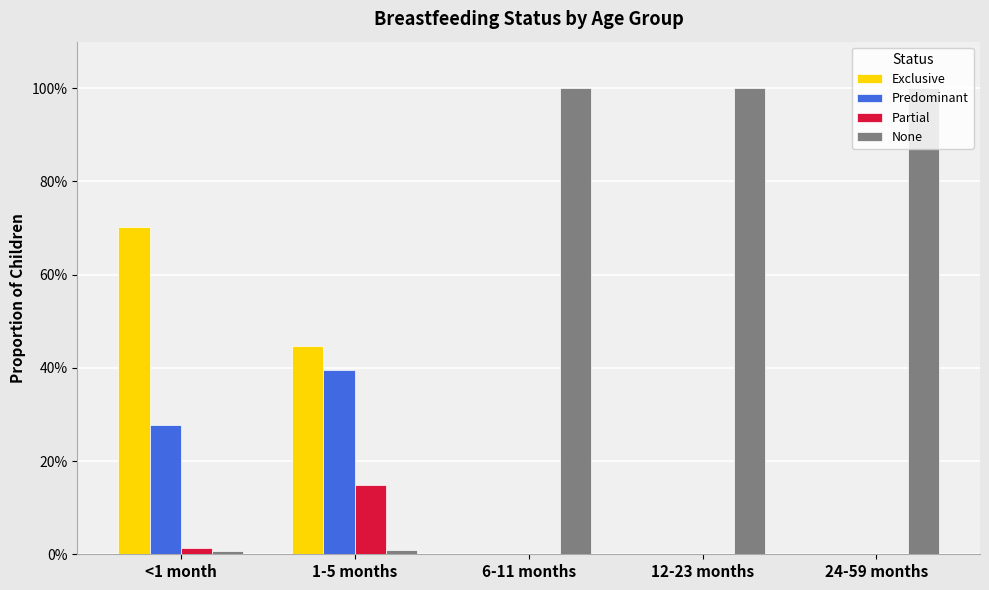

At which label is None closest to 0?

<1 month